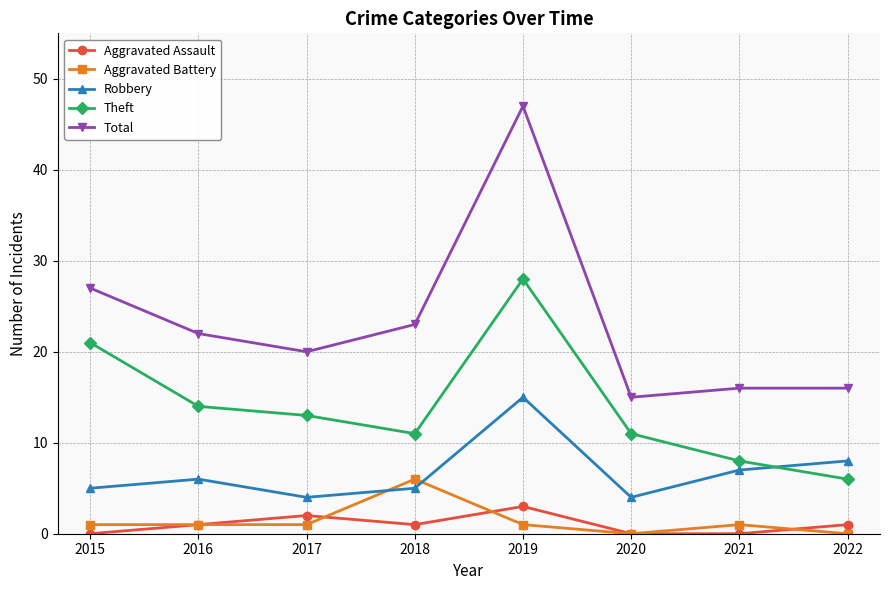

What is the sum of all Aggravated Assault values?

8